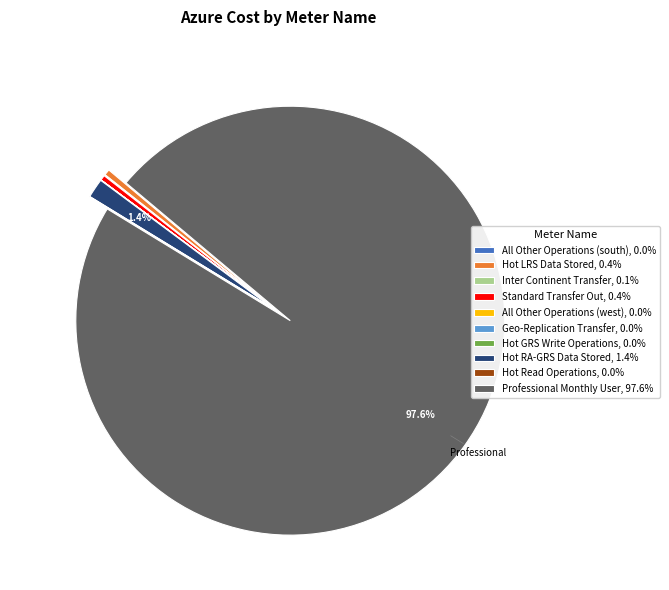

Is there any slice that represents more than half of the pie?

Yes